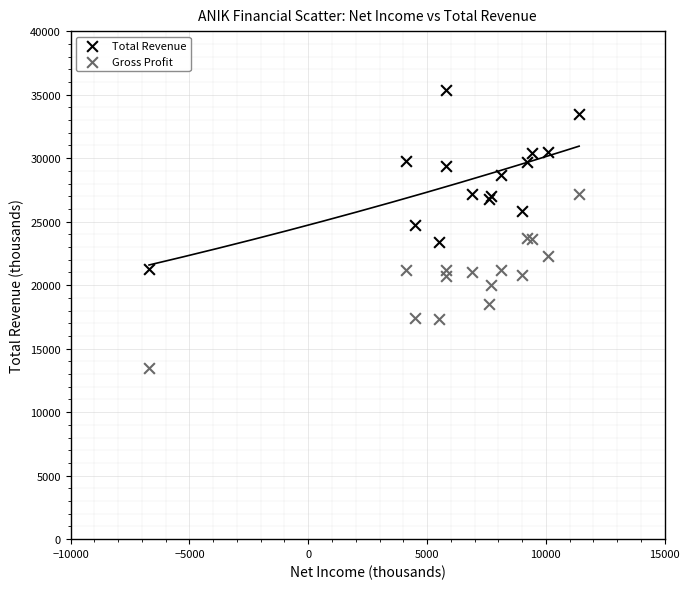

What is the X range (max minus min) for the scatter plot?

18100